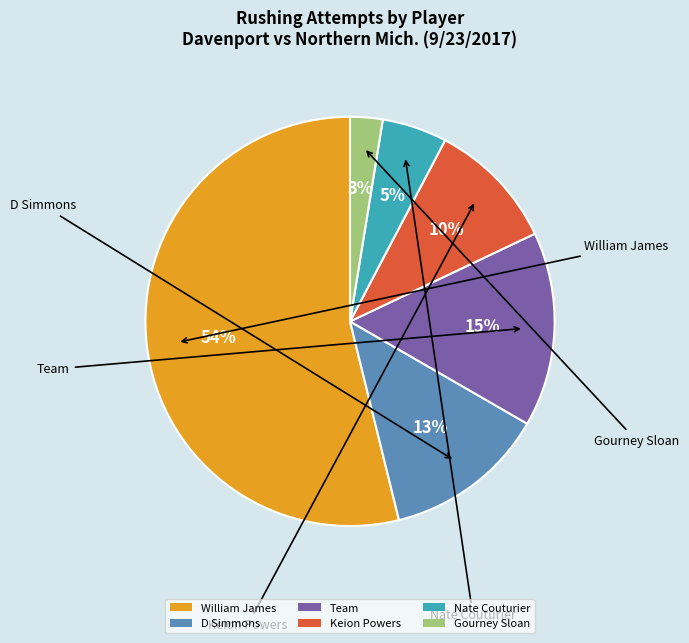

To the nearest percent, what percentage of the pie is Team?

15%